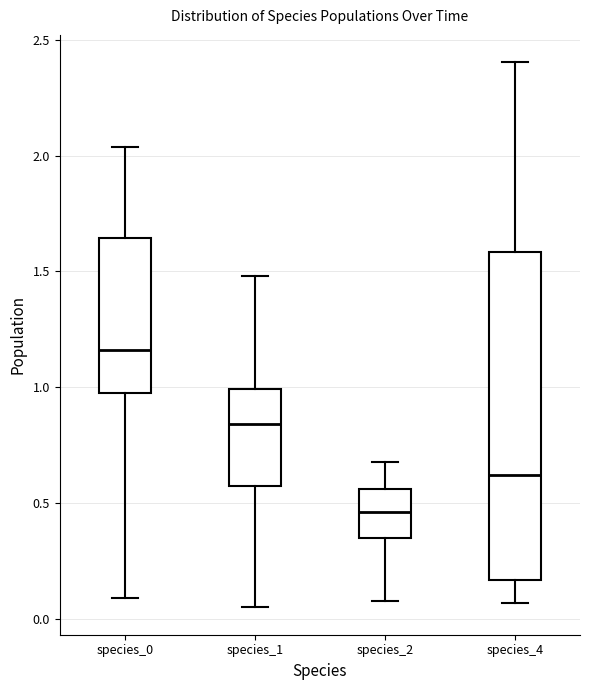

Which box is the tallest, from its lower edge to its upper edge?

species_4